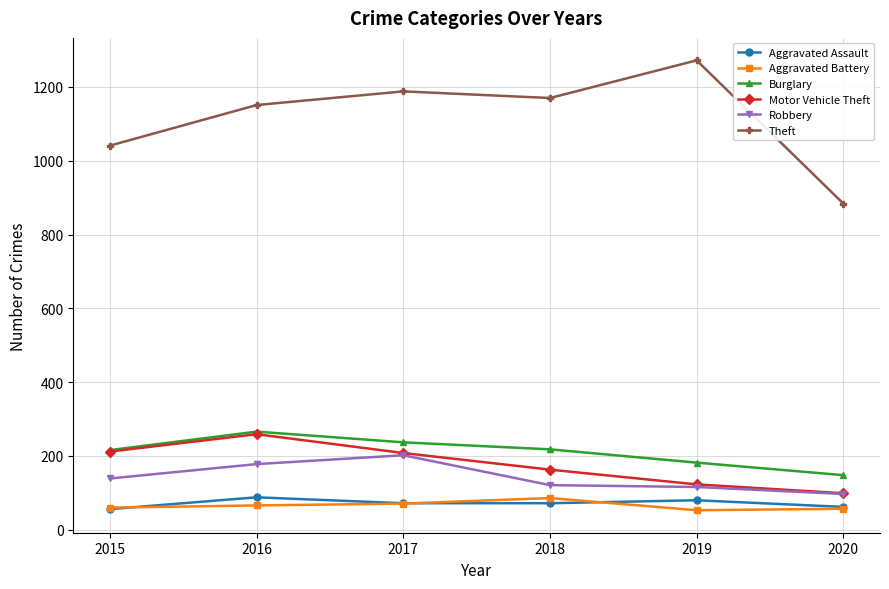

At which label is Theft closest to 1078?

2015